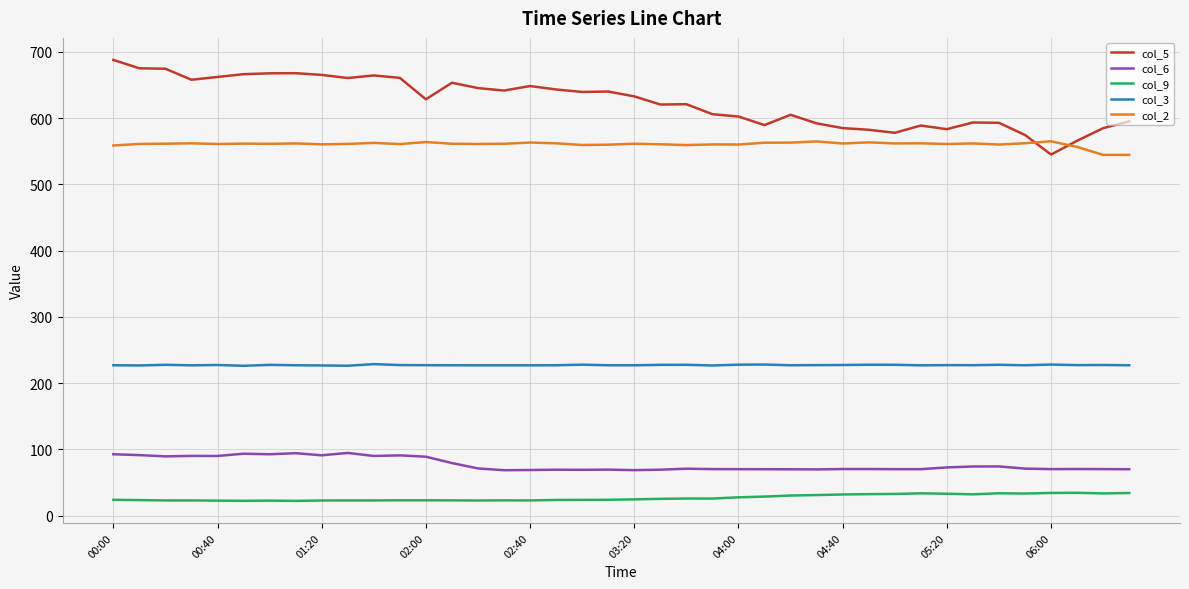

What is the minimum value shown in the chart?

22.3